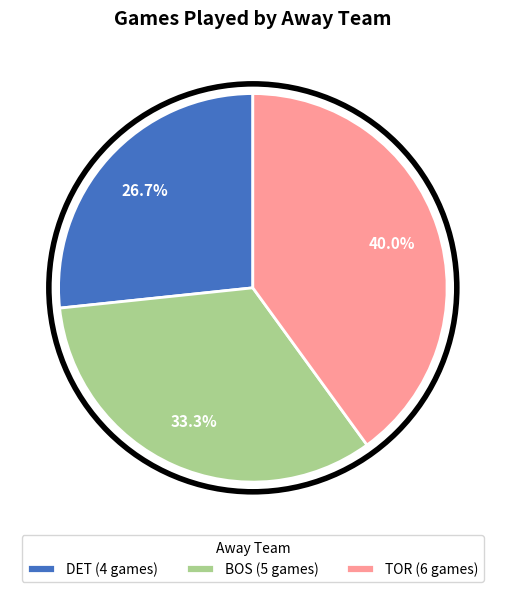

To the nearest percent, what is the average slice percentage?

33%